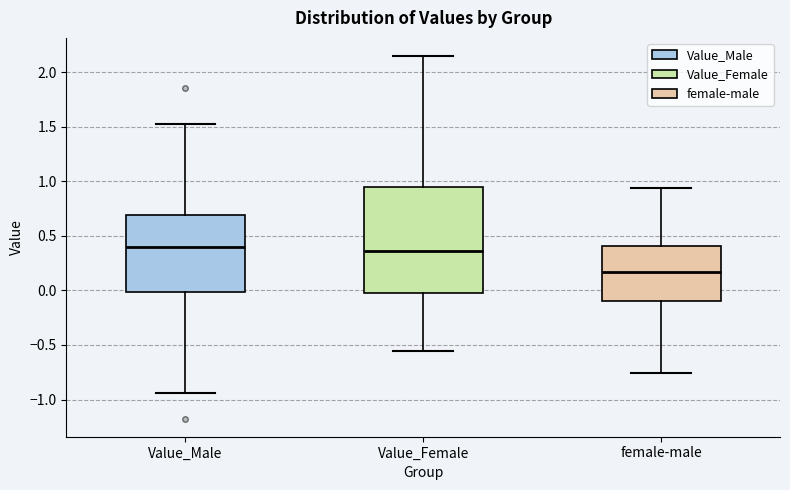

Comparing the boxes themselves (not the whiskers), which one is the tallest?

Value_Female